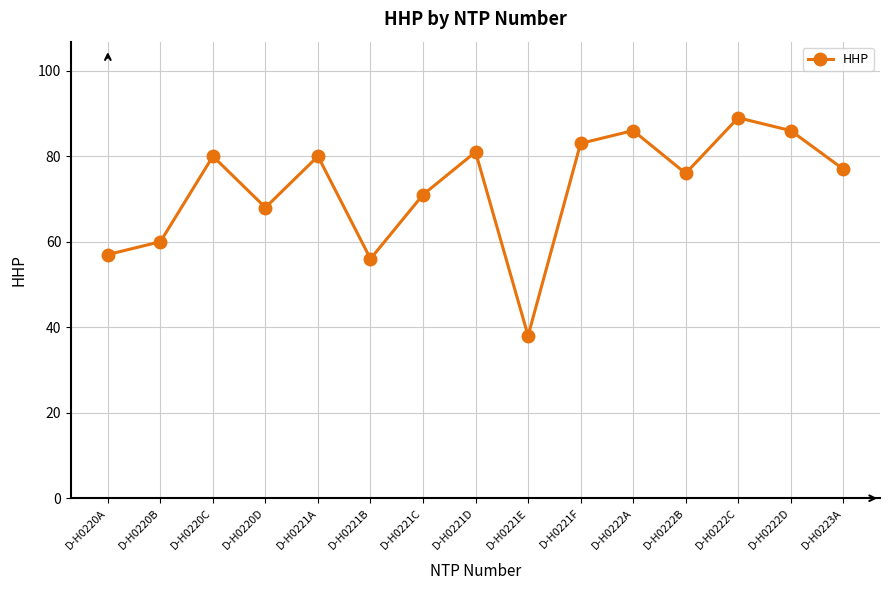

Is this an area chart (filled region under the line)?

No